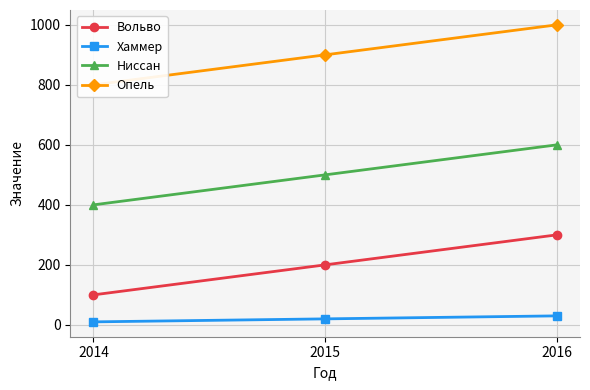

Rank the categories by Опель value from lowest to highest.

2014, 2015, 2016